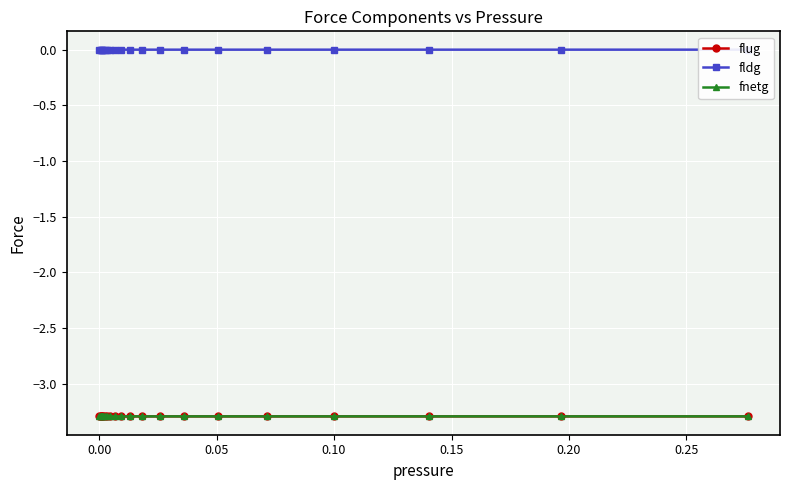

What is the minimum value shown in the chart?

-3.3